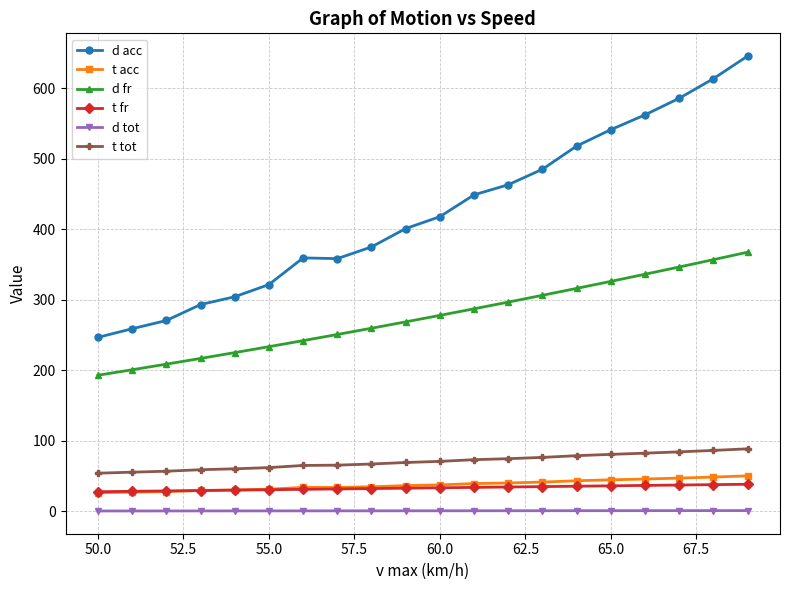

What is the minimum value for t tot?

54.0